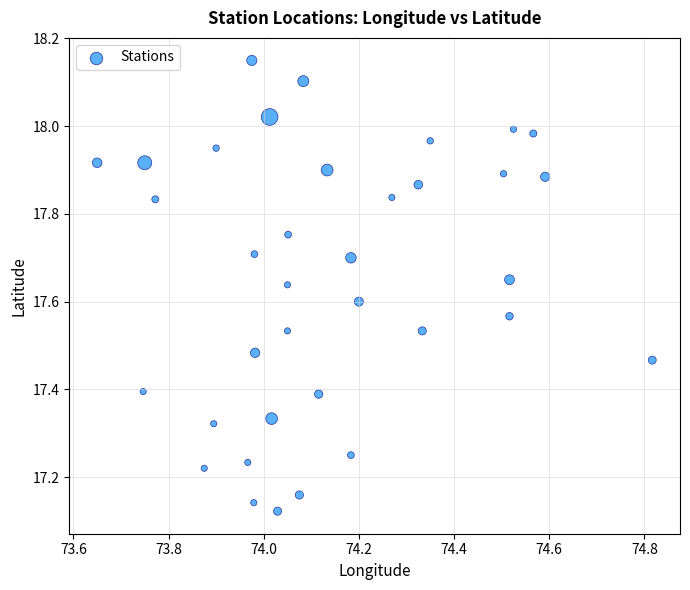

What is the range of Y values (max minus min)?

1.0